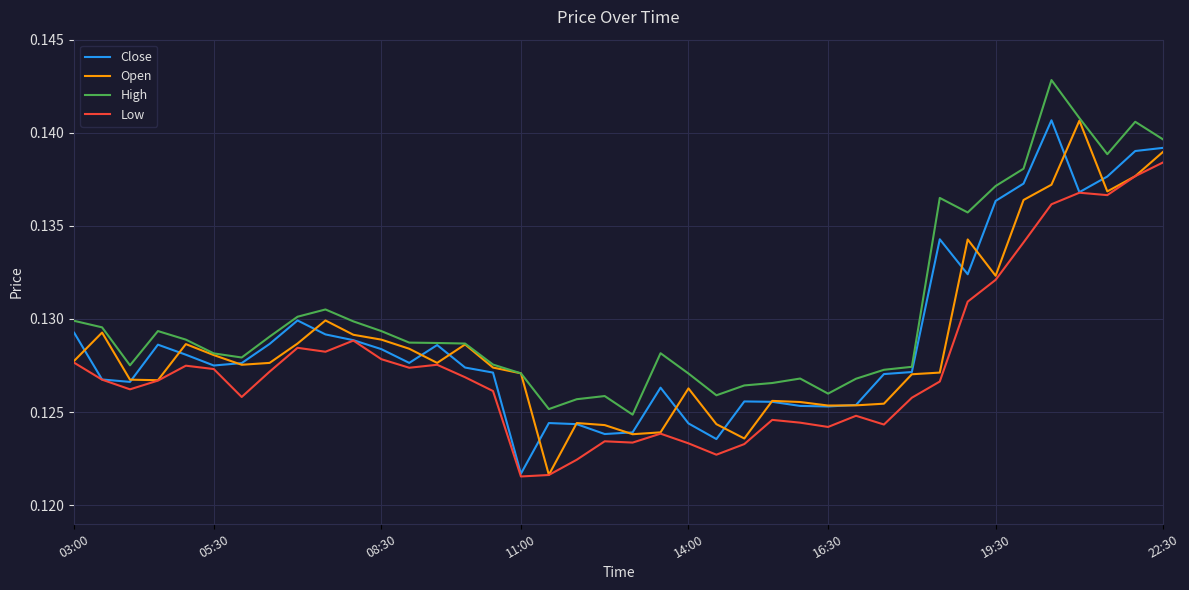

Which series has the largest total across all categories?

High